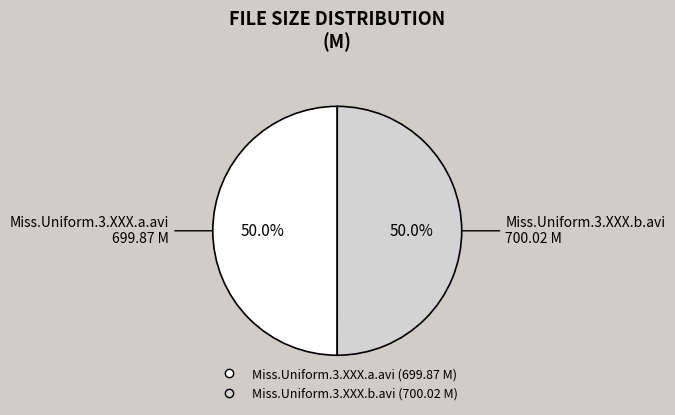

The Miss.Uniform.3.XXX.a.avi slice represents 50% of the pie. True or false?

True